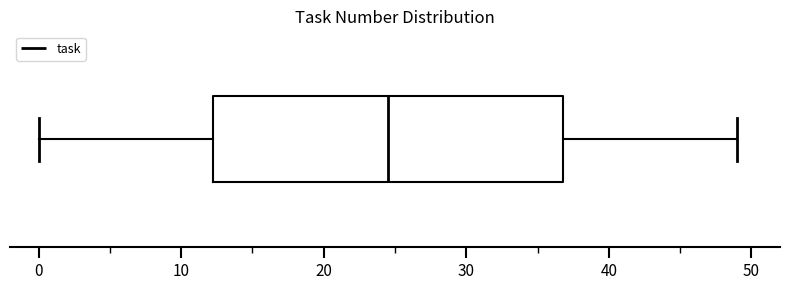

Read this box plot against the x-axis: the position of the median line, the range covered by the box, and the ends of both whiskers. The values are not printed on the chart, so give them approximately, as read against the axis.

median 25, box 12 to 37, whiskers 0 to 49